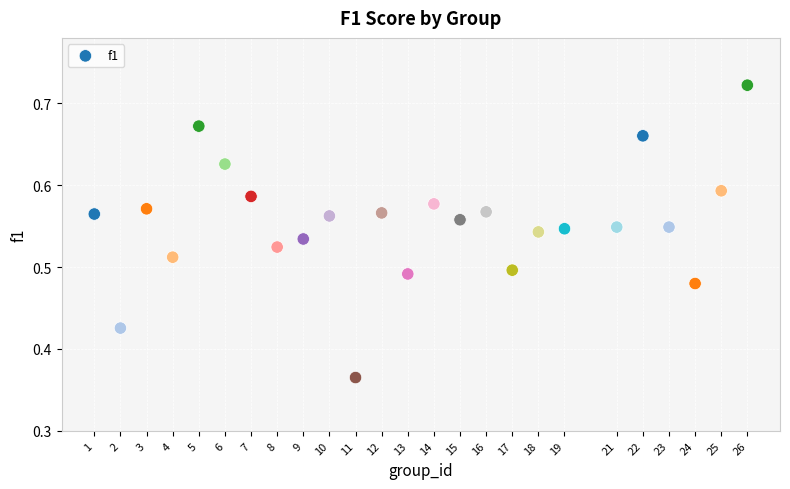

What is the range of X values (max minus min)?

25.0